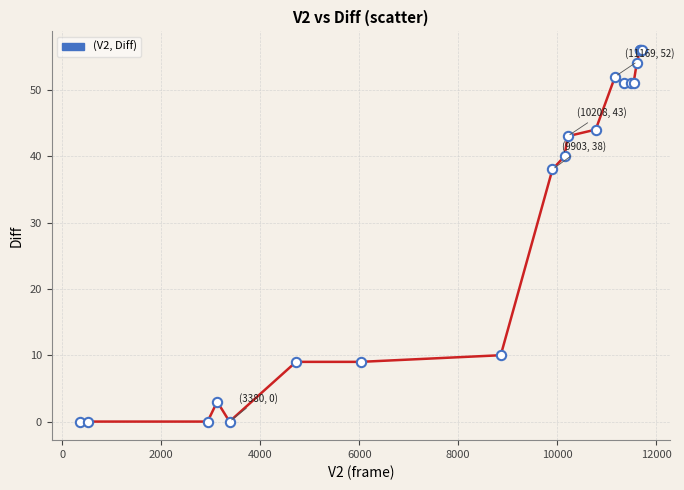

What Y value in the scatter plot is closest to 28?

38